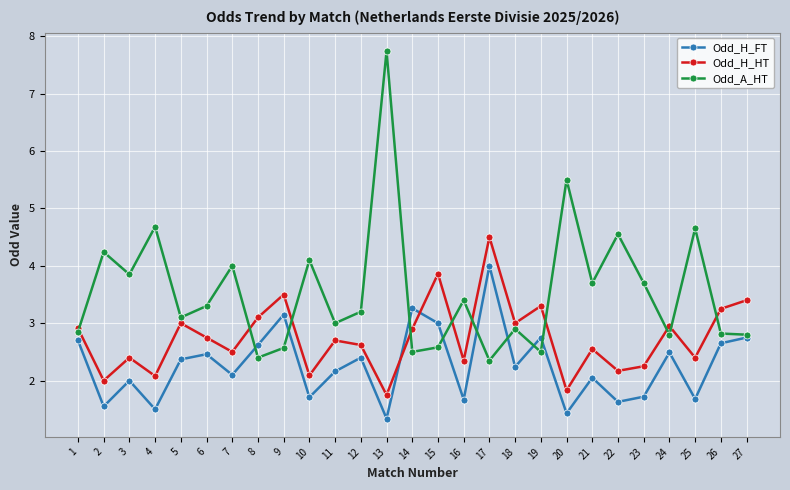

Does the chart display data point markers on the line(s)?

Yes